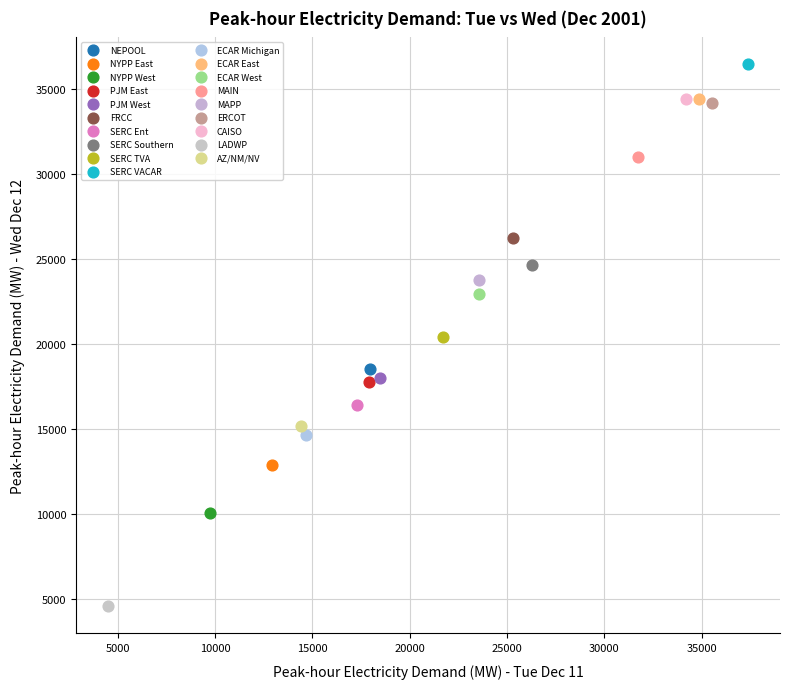

What are all the series names shown in the legend?

NEPOOL, NYPP East, NYPP West, PJM East, PJM West, FRCC, SERC Ent, SERC Southern, SERC TVA, SERC VACAR, ECAR Michigan, ECAR East, ECAR West, MAIN, MAPP, ERCOT, CAISO, LADWP, AZ/NM/NV